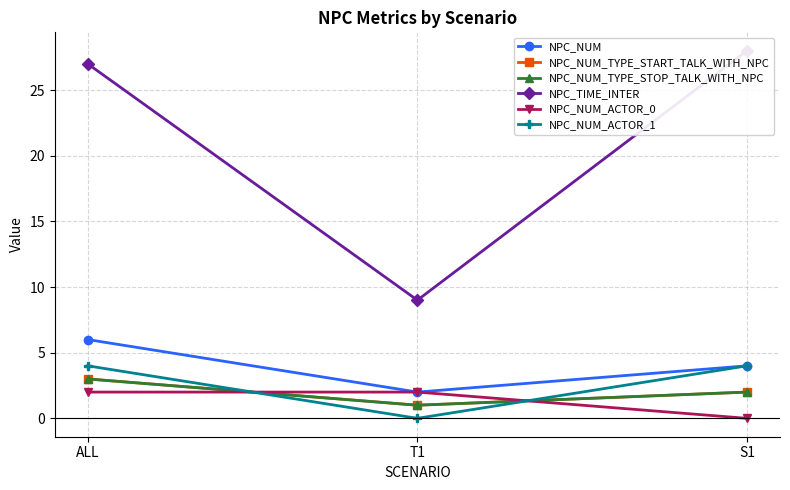

How many lines are shown in the chart?

6